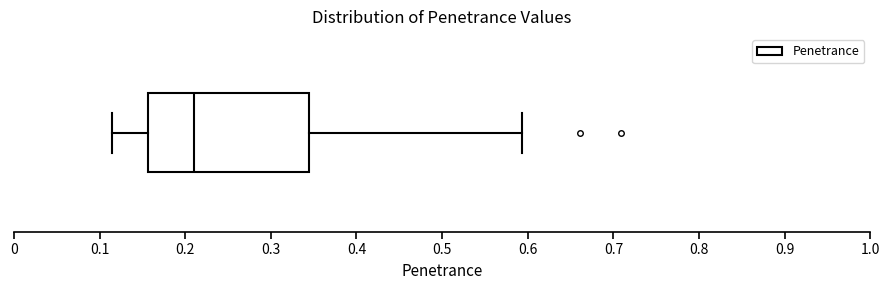

Read this box plot against the x-axis: the position of the median line, the range covered by the box, and the ends of both whiskers. The values are not printed on the chart, so give them approximately, as read against the axis.

median 0.21, box 0.16 to 0.35, whiskers 0.11 to 0.59